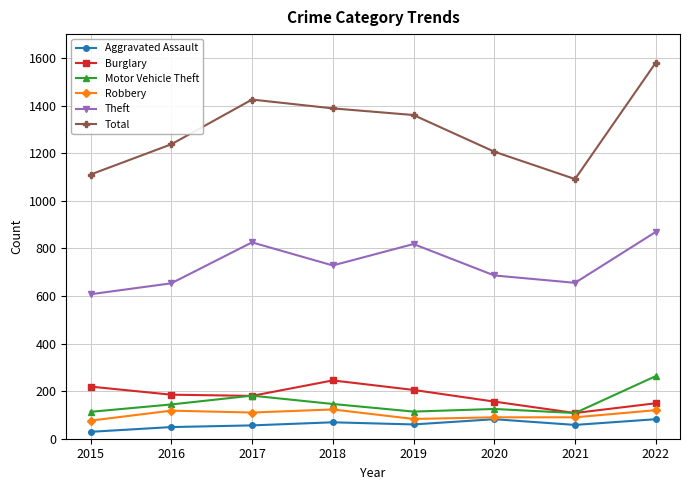

The Robbery series shows 155 at 2021. True or false?

False